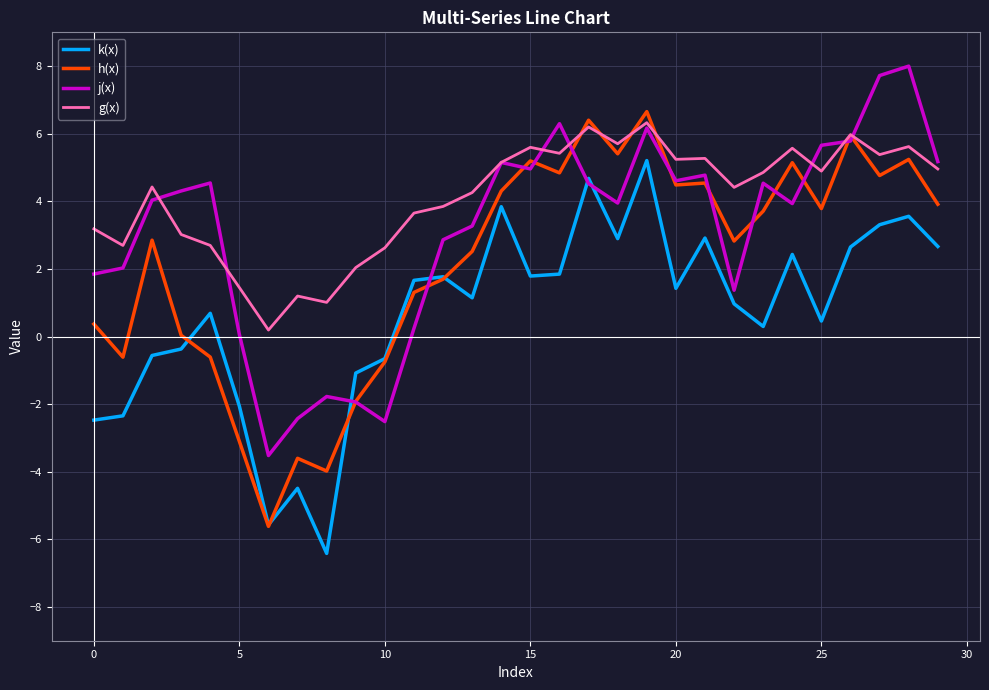

Which series has the largest total across all categories?

g(x)